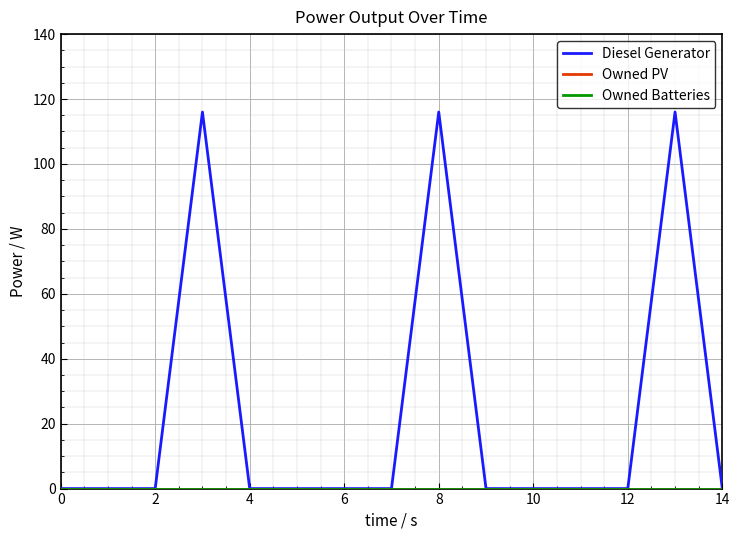

Does the chart have visible grid lines?

Yes